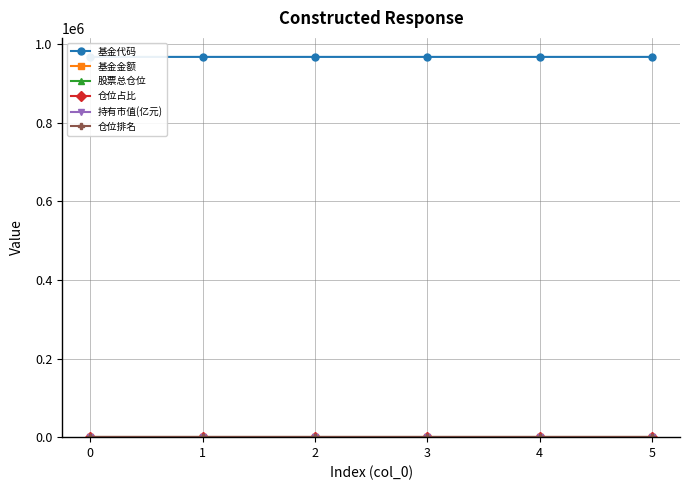

What is the value of the 基金代码 point at the 3rd from the left?

968046.0